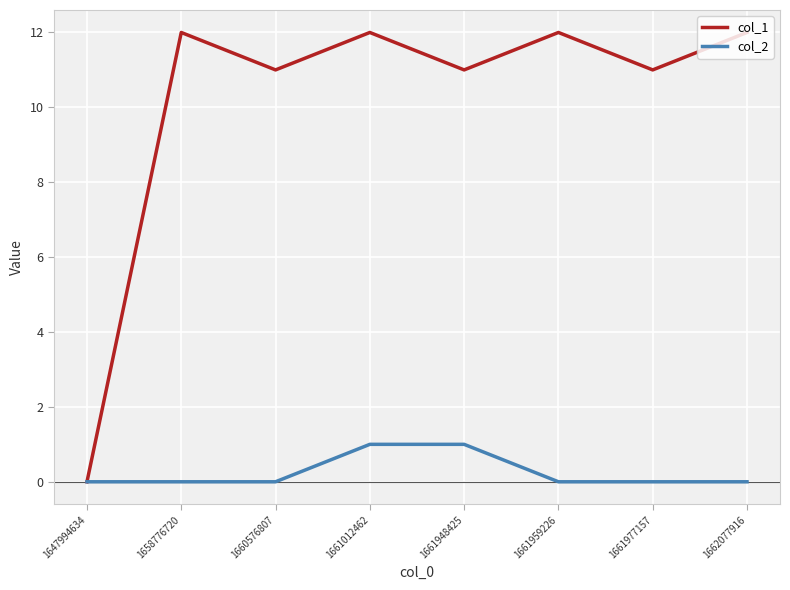

The col_1 series shows 20 at 1661959226. True or false?

False